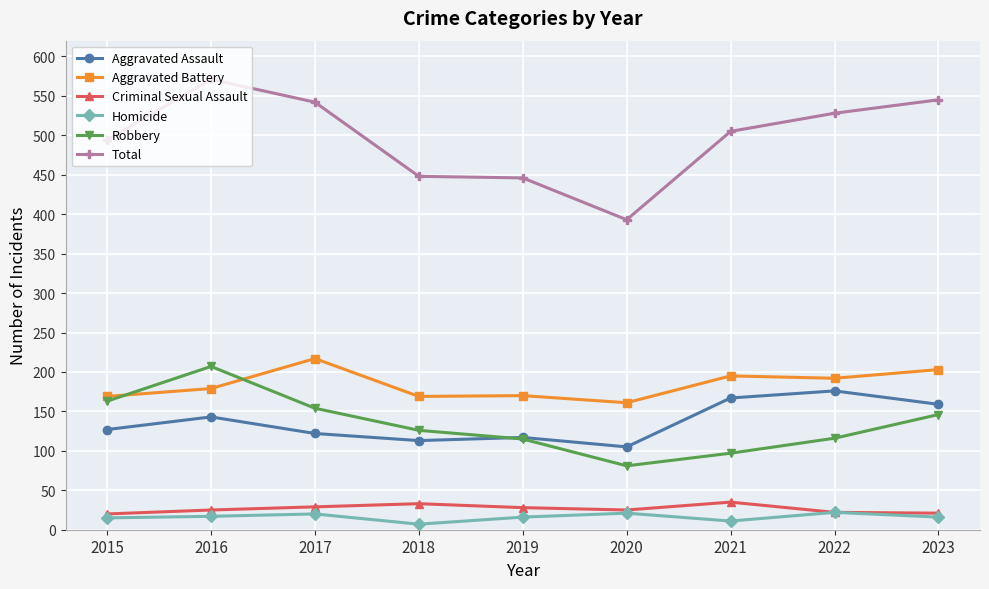

True or false: Criminal Sexual Assault and Total cross at least once.

False